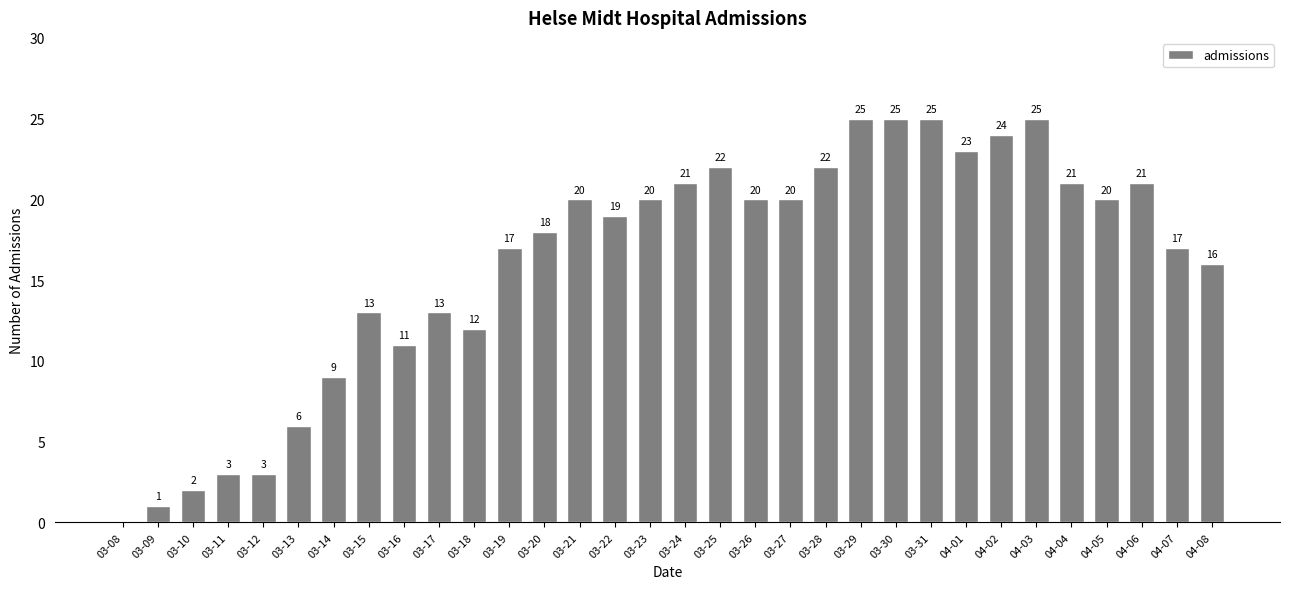

How many values are above zero?

31